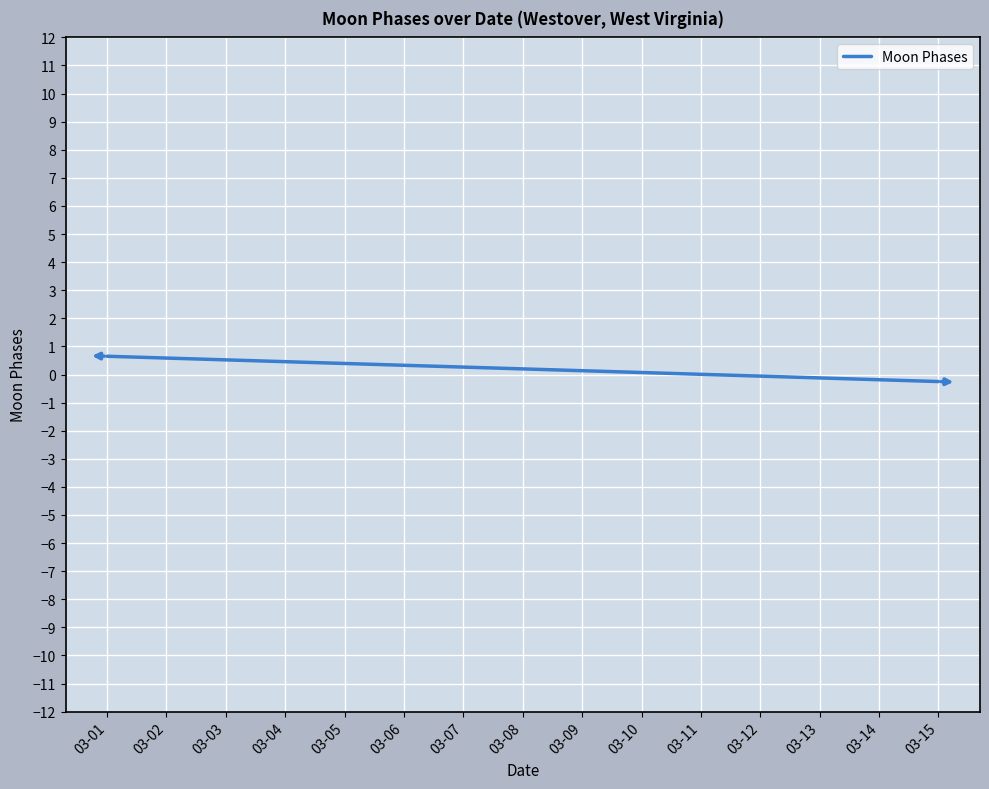

The value at 03-03 is 0.5. True or false?

True